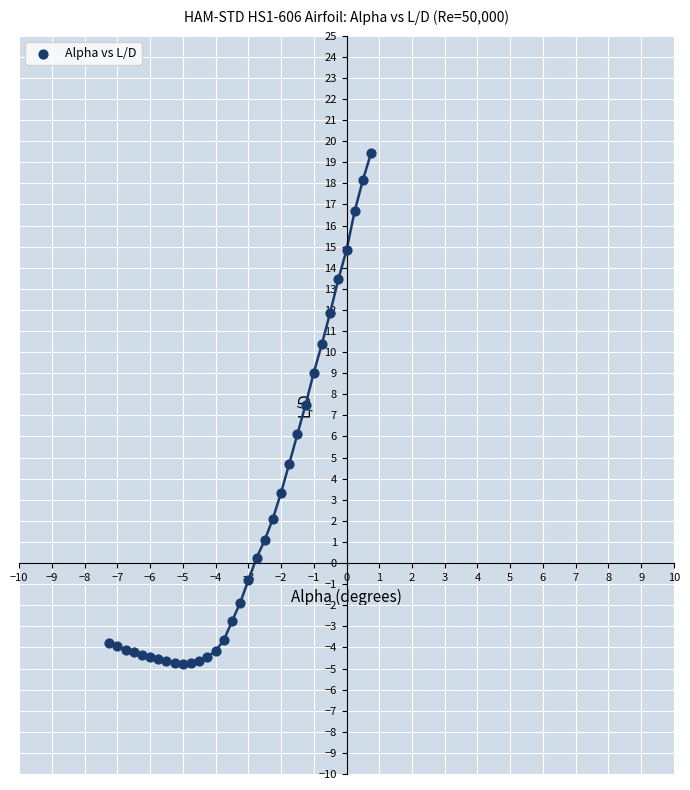

What Y value in the scatter plot is closest to 7?

7.5